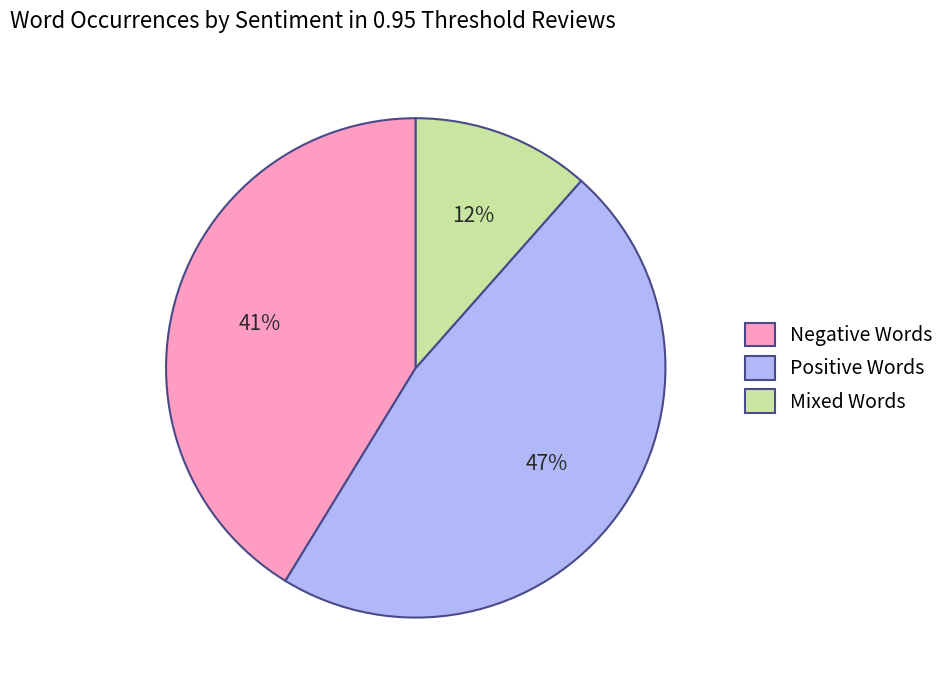

Is the sum of Positive Words and Negative Words greater than half?

Yes